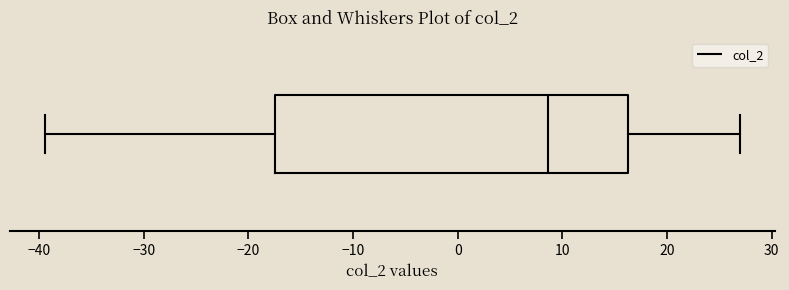

Transcribe this box plot: give where the median line is, the range the box spans, and where the two whiskers end, as read against the x-axis. The values are not printed on the chart, so give them approximately, as read against the axis.

median 9, box -17 to 16, whiskers -39 to 27